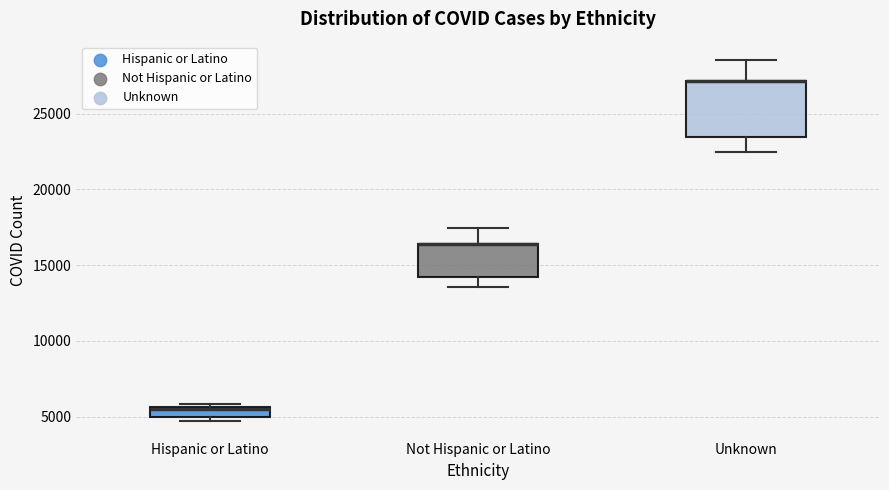

Comparing the boxes themselves (not the whiskers), which one is the tallest?

Unknown